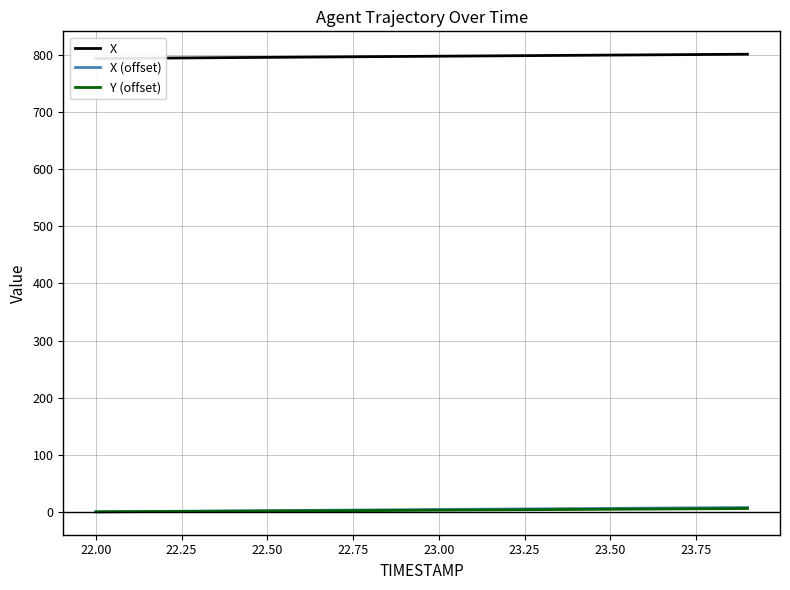

What is the difference between the maximum and minimum values in the Y (offset) series?

5.8